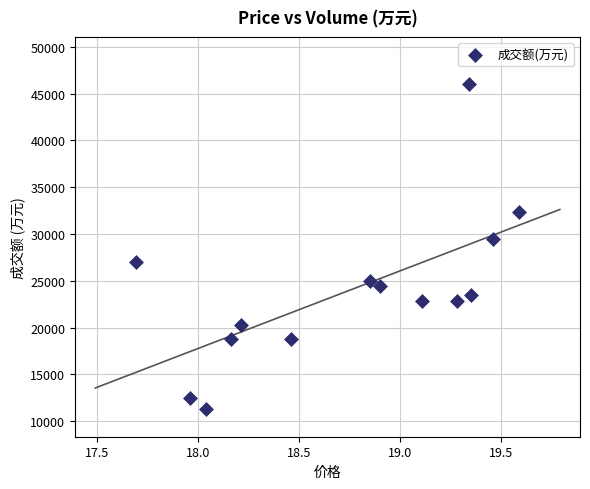

What Y value in the scatter plot is closest to 28699?

29499